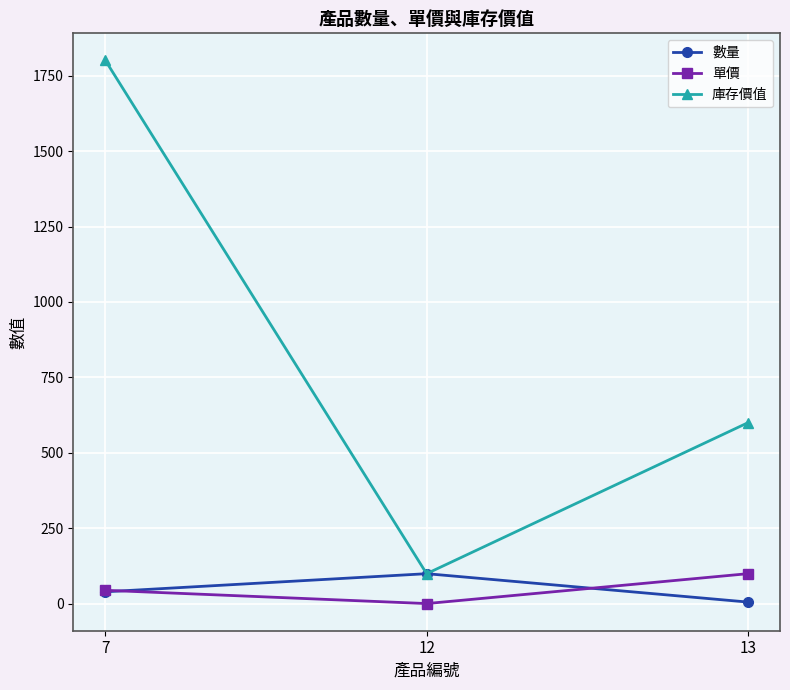

How many distinct data groups are displayed?

3